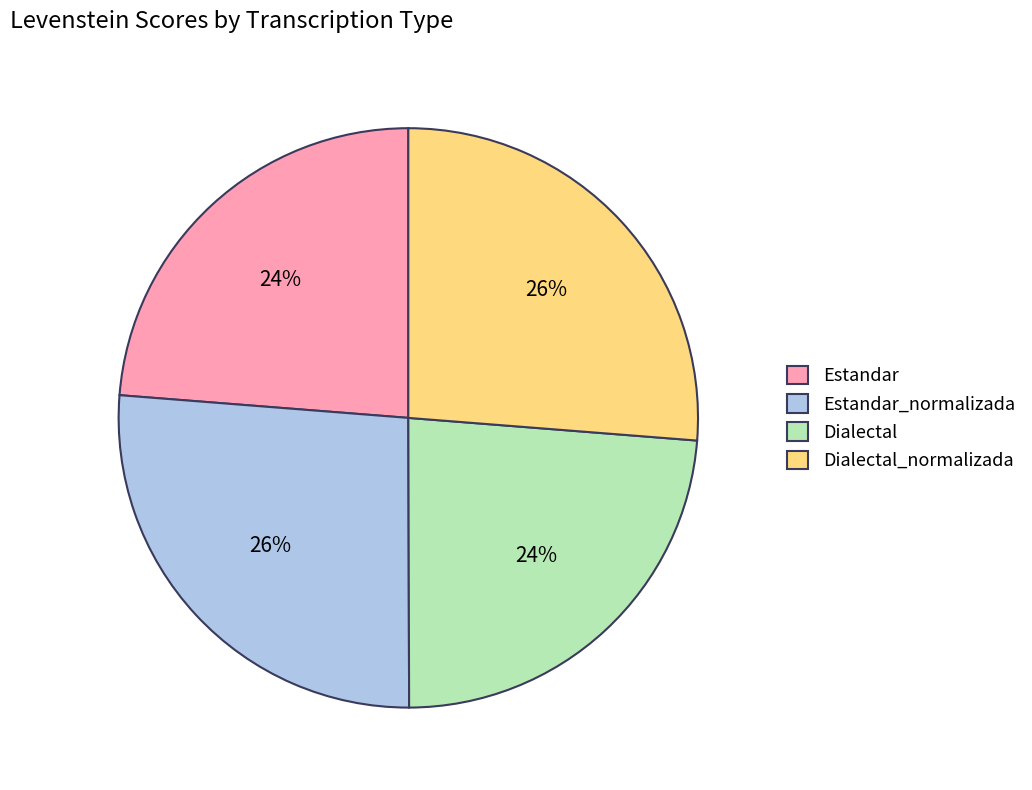

Approximately how many times larger is the value at Estandar compared to Dialectal?

1.0